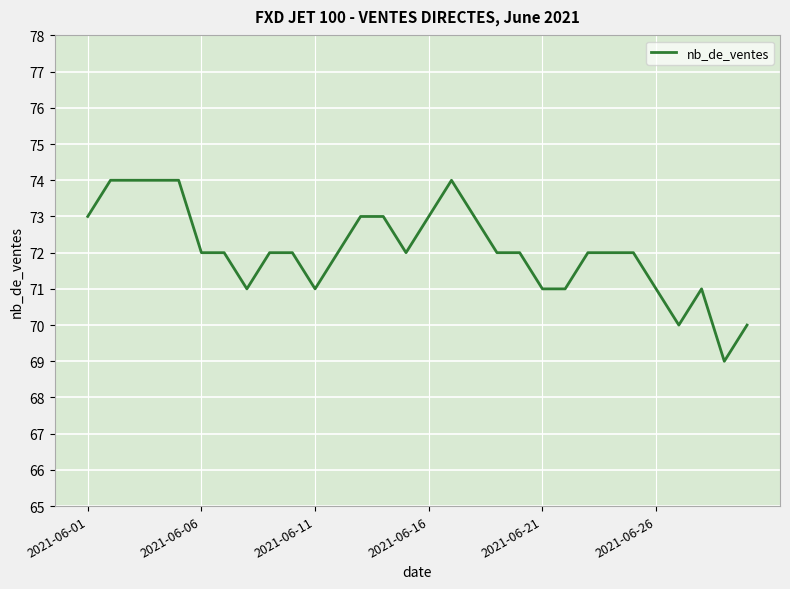

What is the greatest value displayed?

74